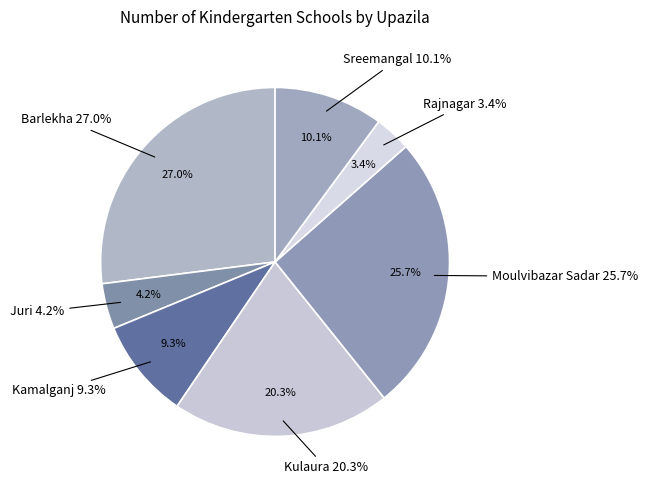

To the nearest percent, what is the difference between the largest and smallest slice percentages?

24%